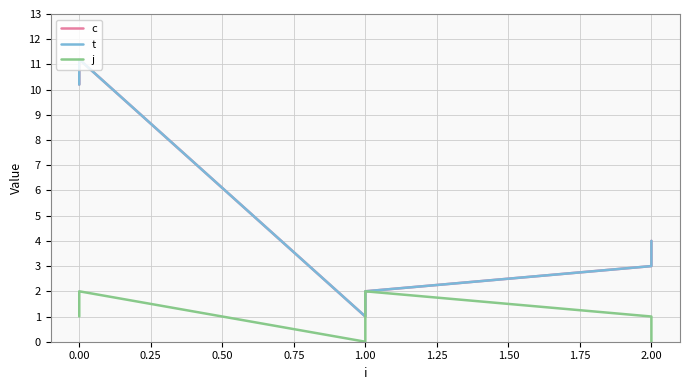

How many data points in t are above 4?

2